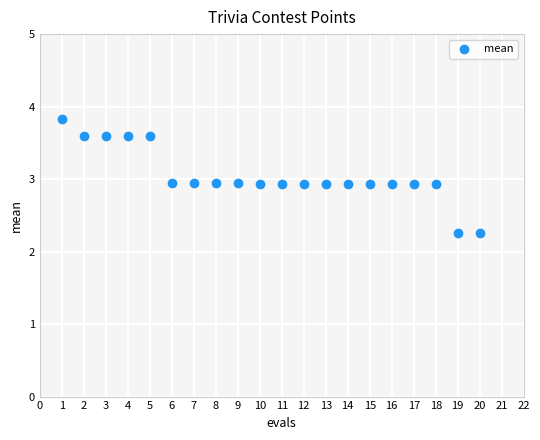

What is the range of Y values (max minus min)?

1.6